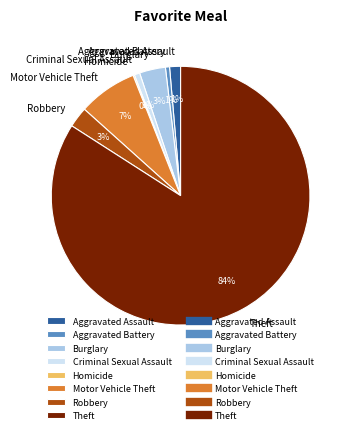

True or false: Criminal Sexual Assault accounts for 1% of the total.

True